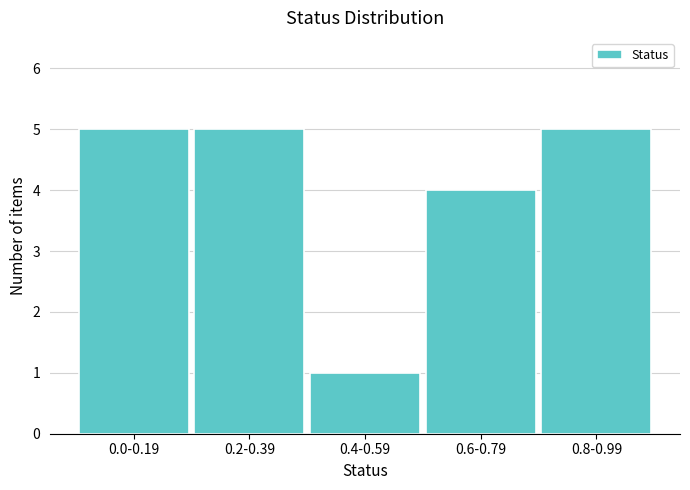

Reading left to right, list all the values displayed in this chart.

0.0-0.19=5	0.2-0.39=5	0.4-0.59=1	0.6-0.79=4	0.8-0.99=5